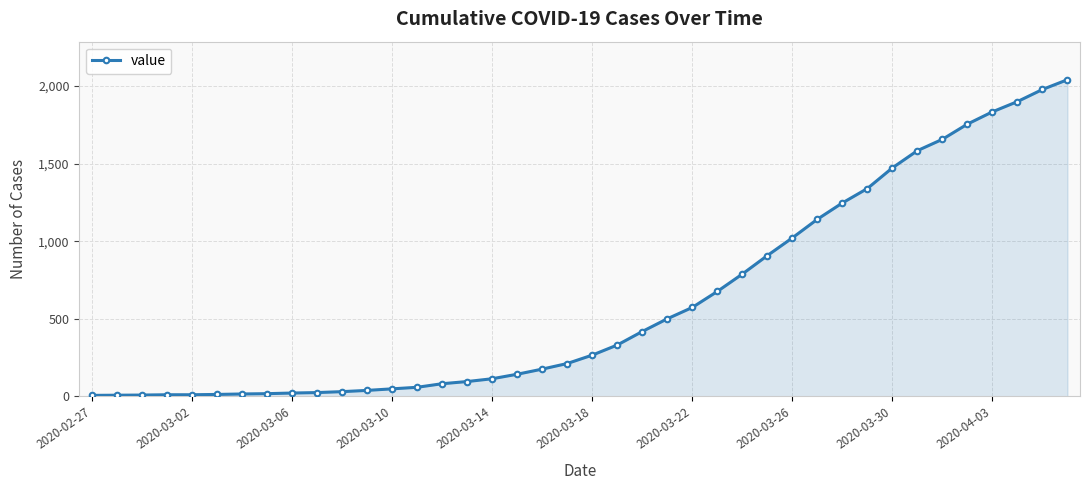

What is the difference between the second highest and minimum values?

1970